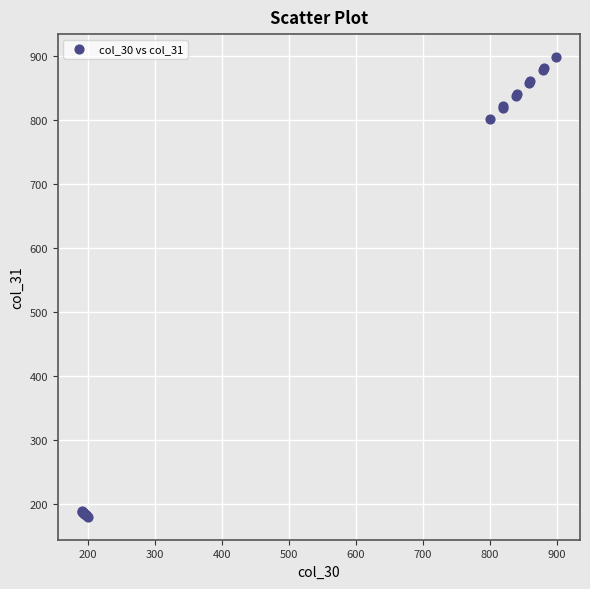

What Y value in the scatter plot is closest to 539?

801.0